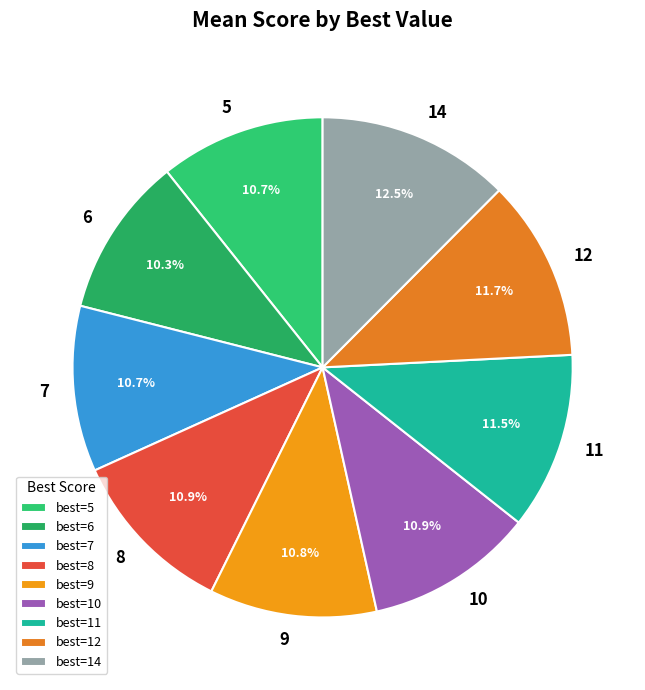

How many slices are in this pie chart?

9